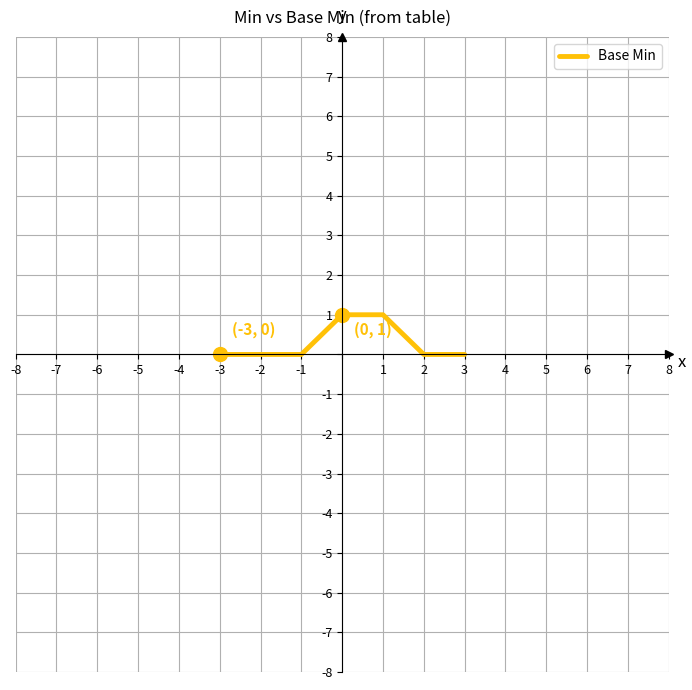

Count the number of data series in this chart.

1